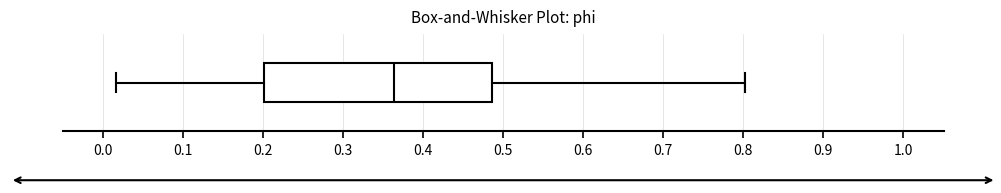

Transcribe this box plot: give where the median line is, the range the box spans, and where the two whiskers end, as read against the x-axis. The values are not printed on the chart, so give them approximately, as read against the axis.

median 0.36, box 0.20 to 0.49, whiskers 0.02 to 0.80